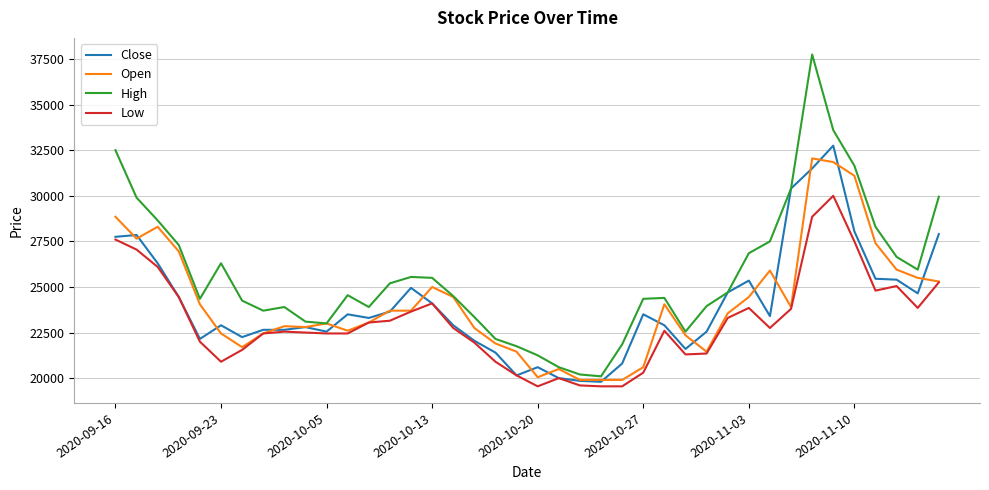

What is the minimum value shown in the chart?

19550